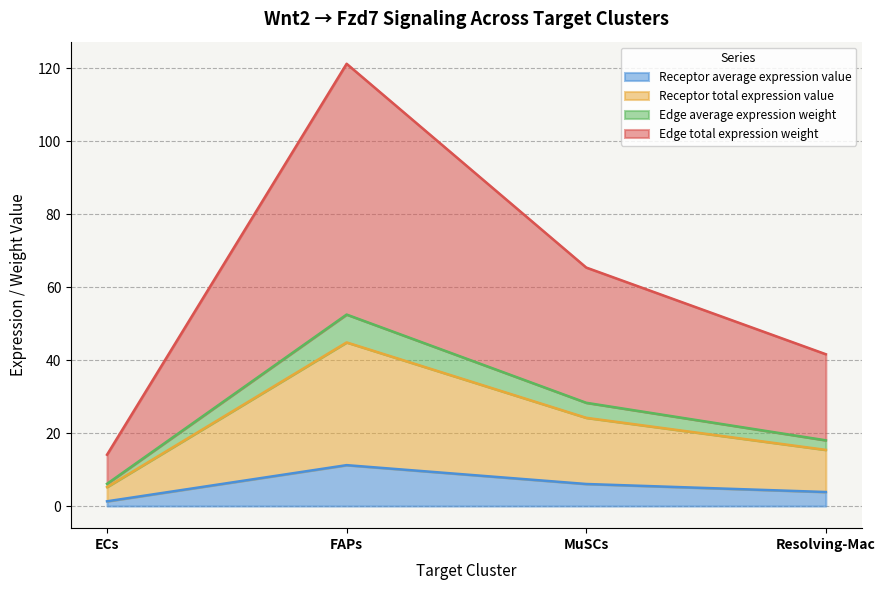

True or false: Edge average expression weight and Edge total expression weight cross at least once.

False